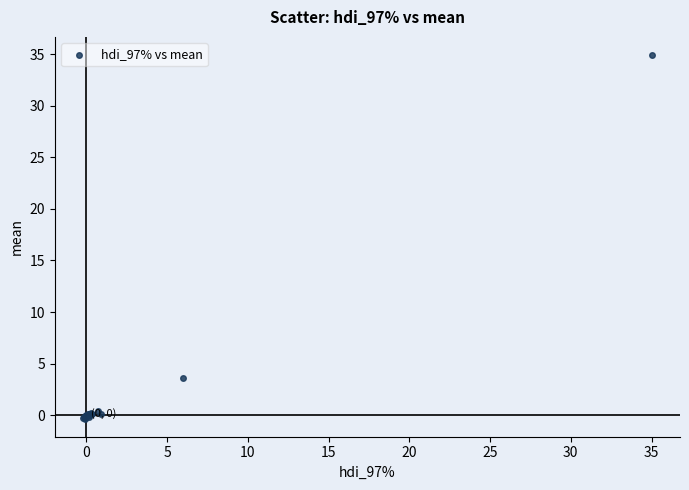

What Y value in the scatter plot is closest to 17?

3.6